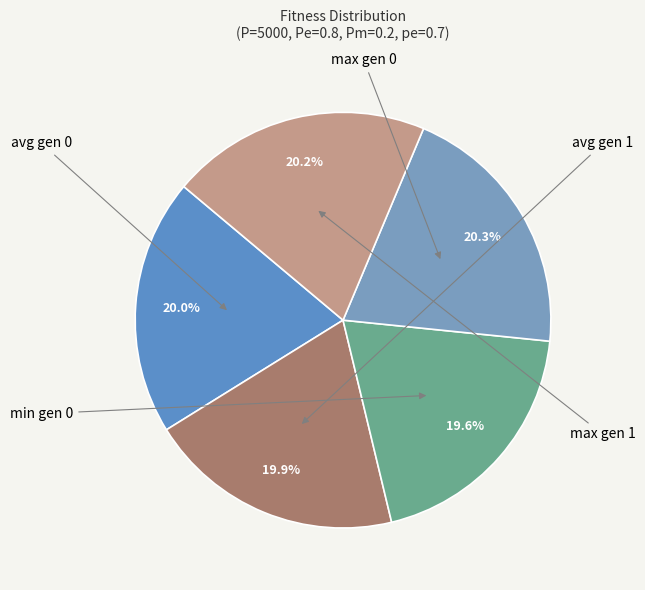

Approximately how many times larger is the value at max gen 1 compared to avg gen 0?

1.0